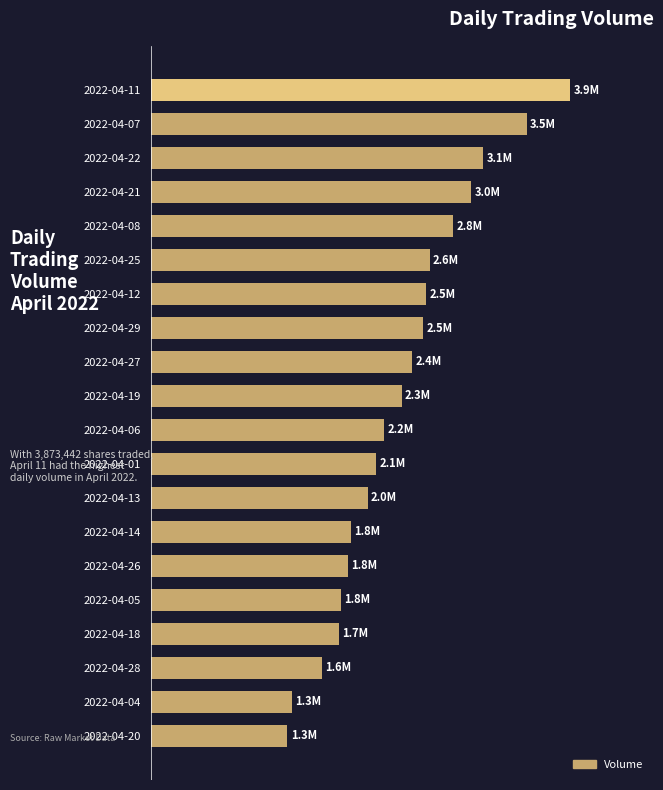

Rank the categories by value from highest to lowest.

0, 1, 2, 3, 4, 5, 6, 7, 8, 9, 10, 11, 12, 13, 14, 15, 16, 17, 18, 19